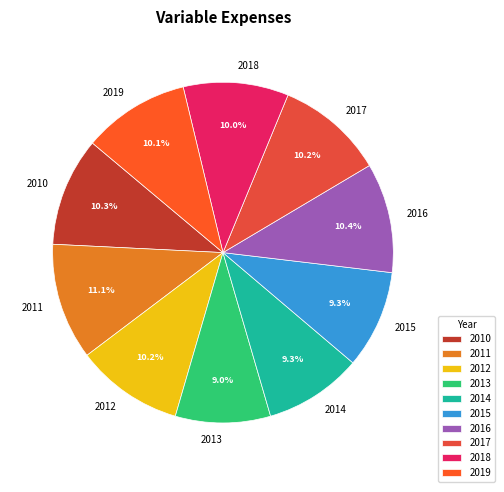

Does 2018 represent more than half of the total?

No